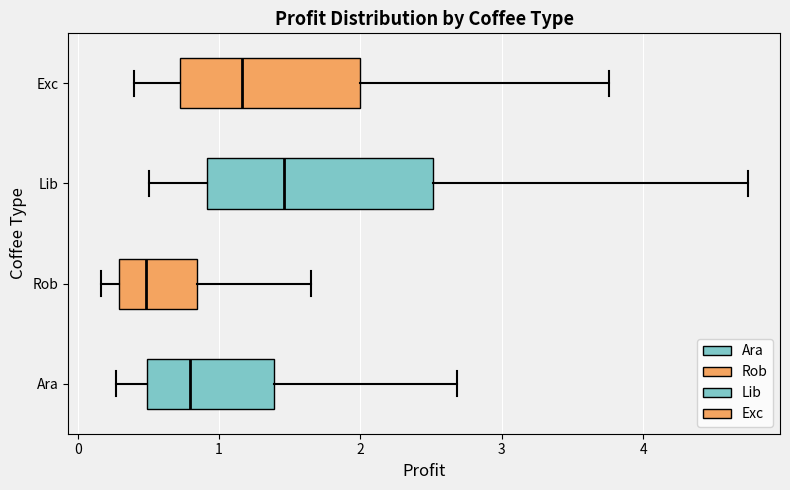

Reading bottom to top, read every box against the x-axis: the position of its median line, the range the box covers, and the ends of its whiskers. The values are not printed on the chart, so give them approximately, as read against the axis.

Ara: median 0.8, box 0.5 to 1.4, whiskers 0.3 to 2.7
Rob: median 0.5, box 0.3 to 0.8, whiskers 0.2 to 1.6
Lib: median 1.5, box 0.9 to 2.5, whiskers 0.5 to 4.7
Exc: median 1.2, box 0.7 to 2.0, whiskers 0.4 to 3.8